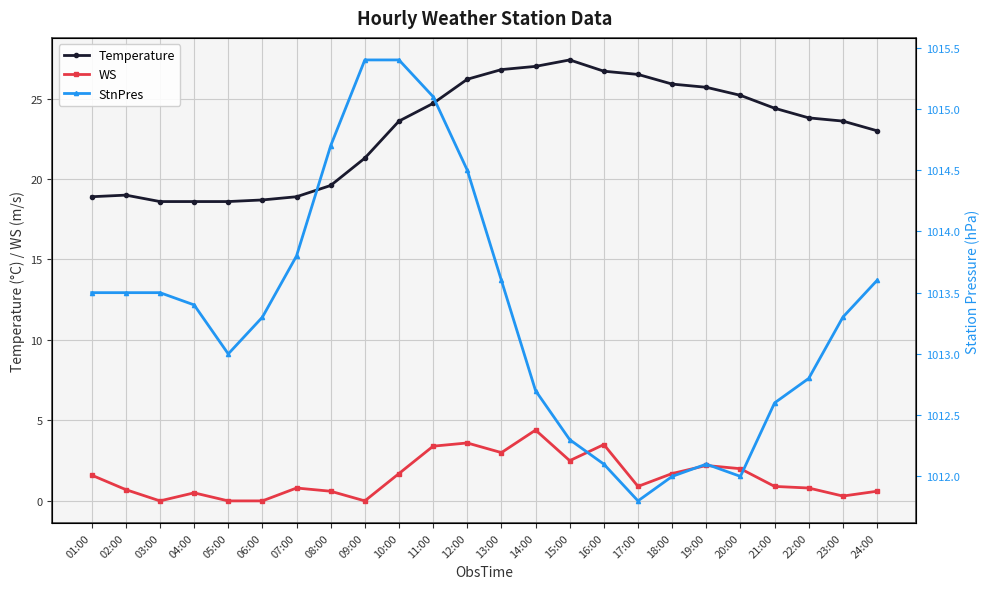

What position from the right is 17:00?

8